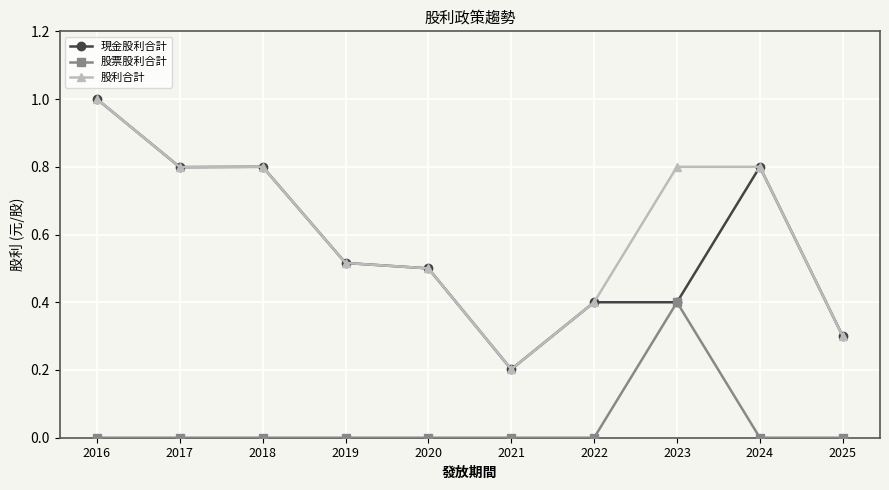

Does the chart have visible grid lines?

Yes